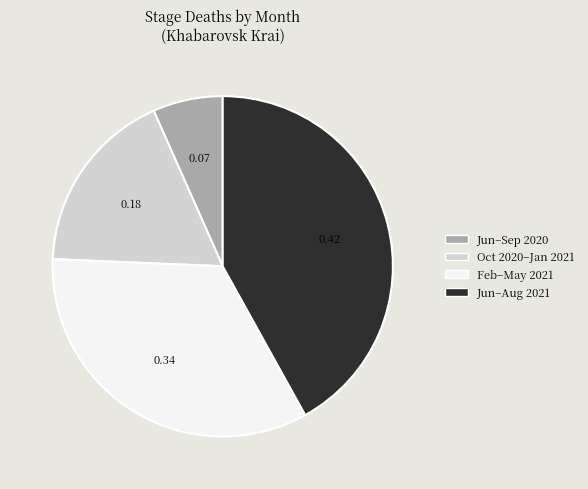

Which has a higher value, Jun–Sep 2020 or Feb–May 2021?

Feb–May 2021